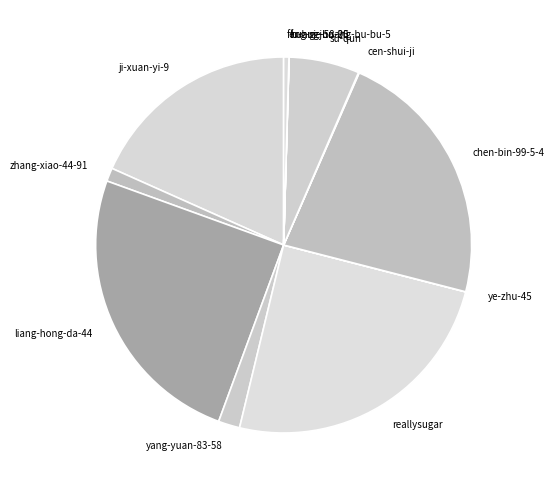

Do reallysugar and feng-ge-58-95 together represent more than half of the pie?

No